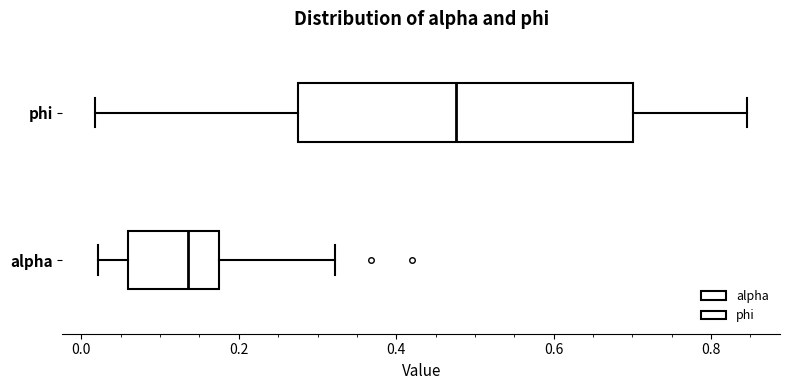

Comparing the boxes themselves (not the whiskers), which one is the widest?

phi